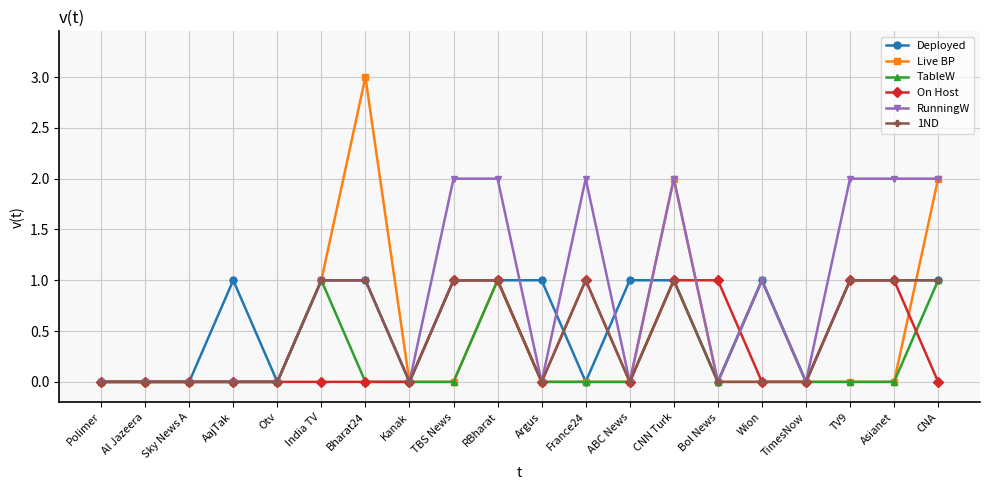

True or false: 1ND has a value of -1 at Al Jazeera.

False